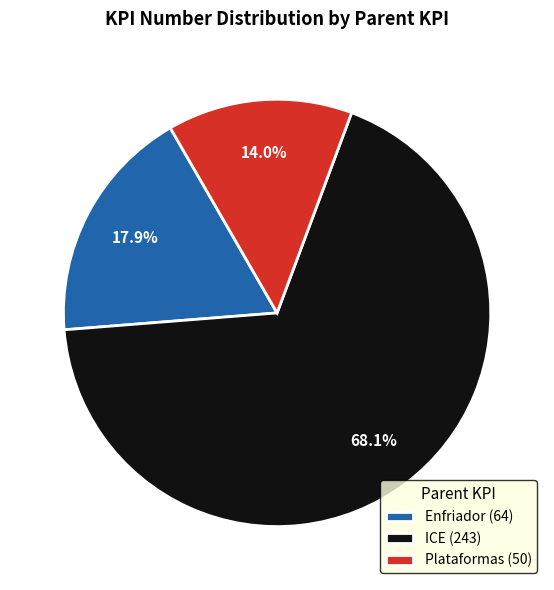

How many slices are in this pie chart?

3